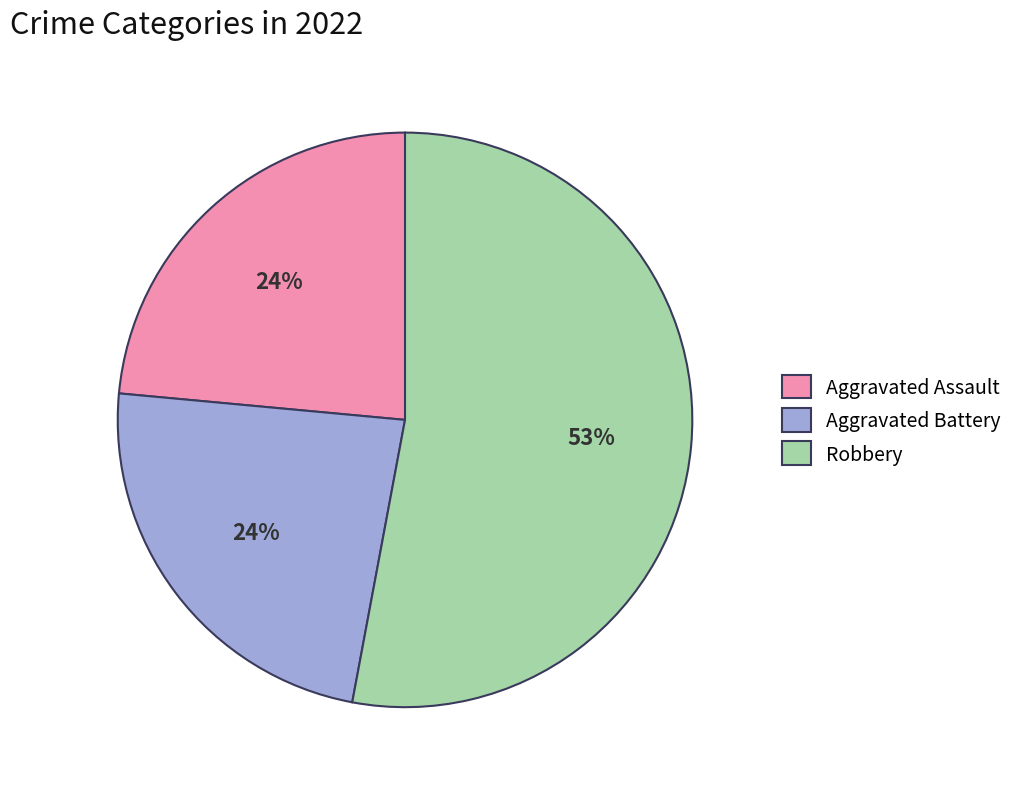

To the nearest percent, what percentage of the pie is Aggravated Battery?

24%